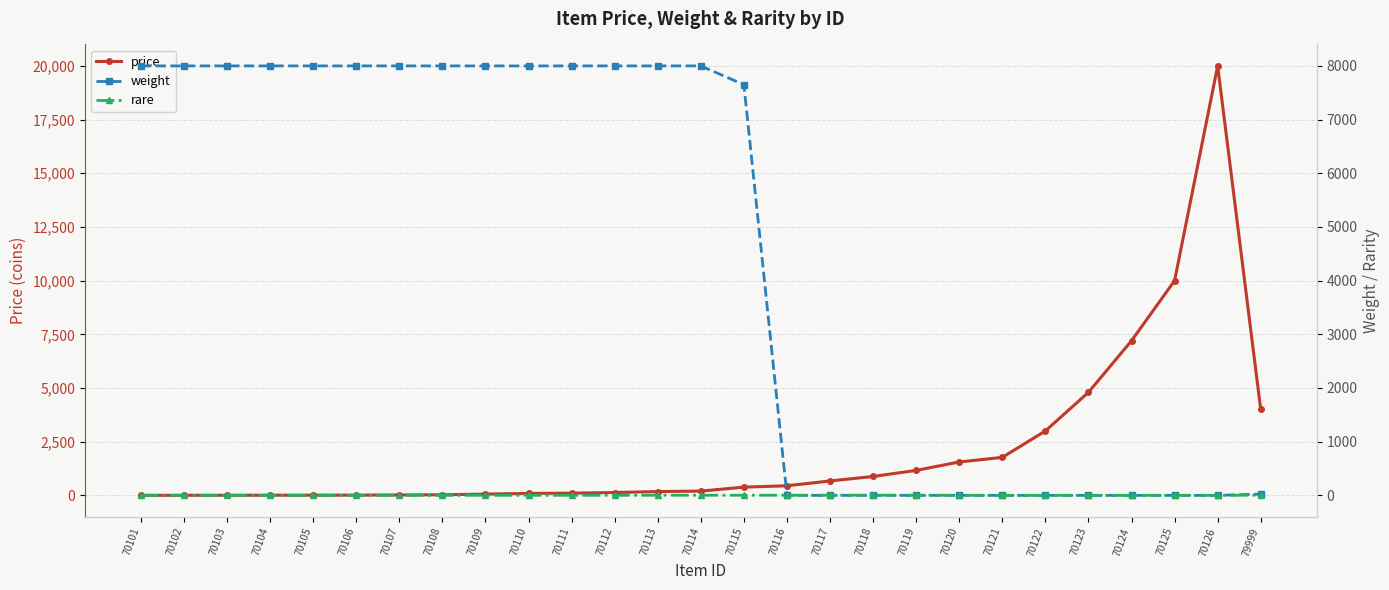

Is it true that weight equals 8000 at 70107?

True